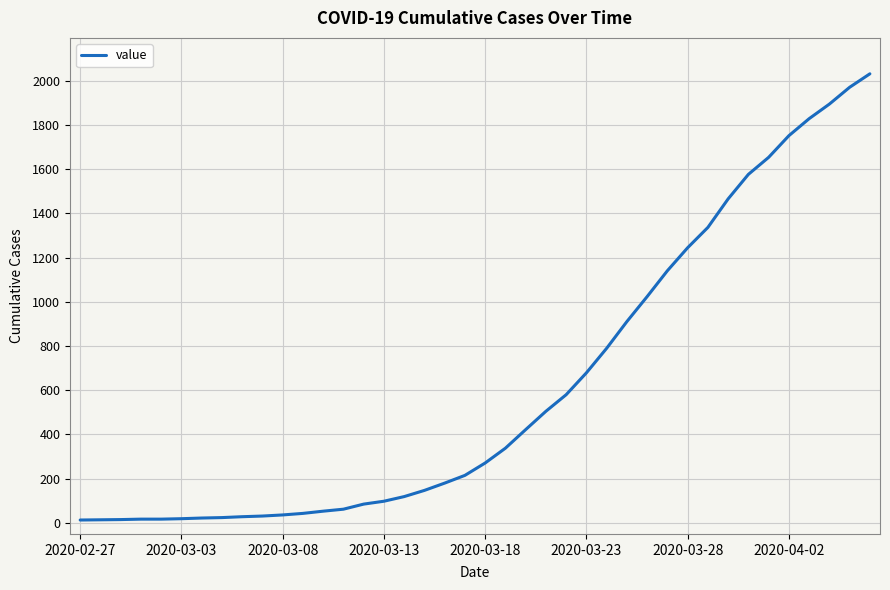

What is the difference between the maximum and minimum values?

2019